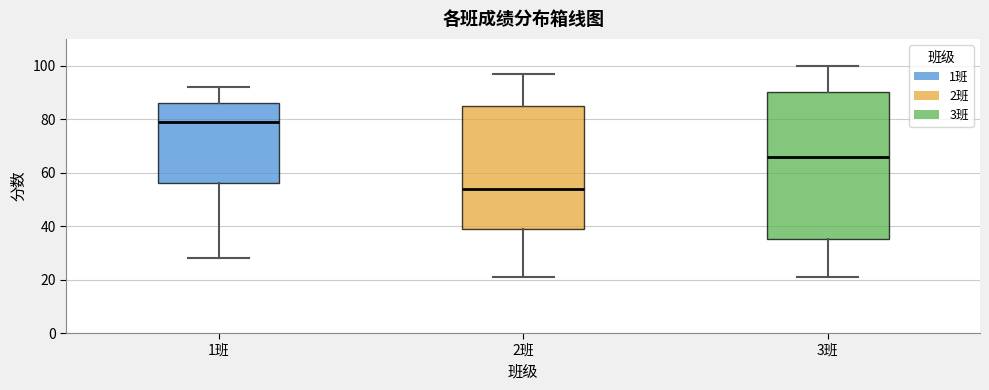

Reading left to right, read every box against the y-axis: the position of its median line, the range the box covers, and the ends of its whiskers. The values are not printed on the chart, so give them approximately, as read against the axis.

1班: median 80, box 56 to 86, whiskers 28 to 92
2班: median 54, box 40 to 86, whiskers 22 to 98
3班: median 66, box 36 to 90, whiskers 22 to 100